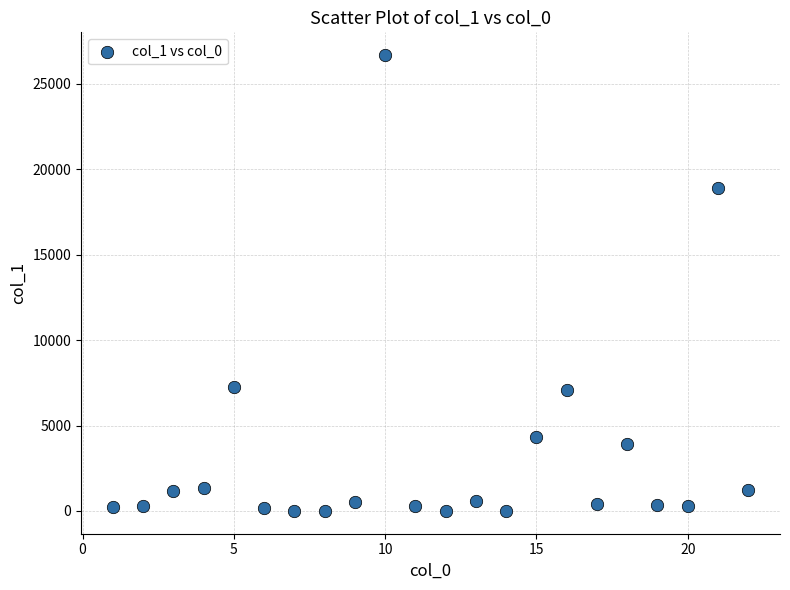

What Y value in the scatter plot is closest to 13337?

18893.0